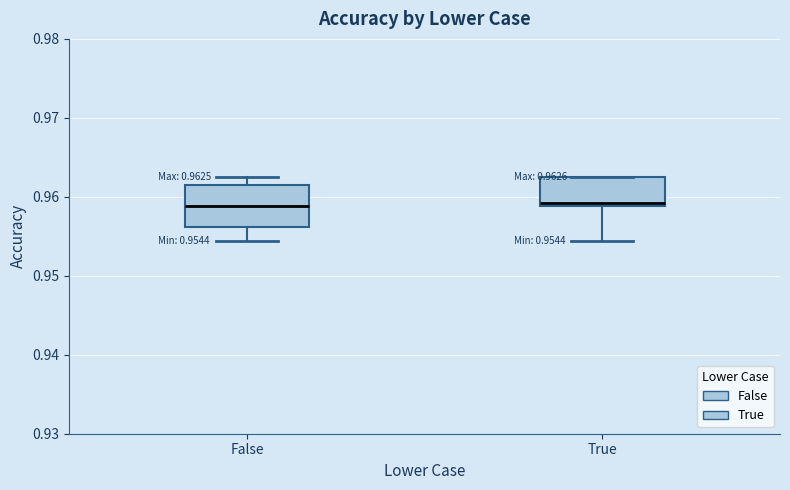

Which box is the tallest, from its lower edge to its upper edge?

False